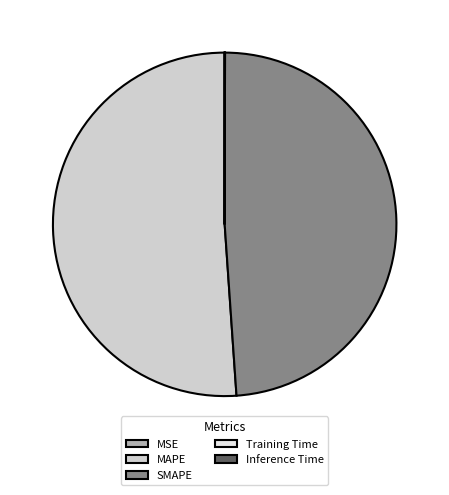

Is it true that SMAPE is 49% of the pie?

True